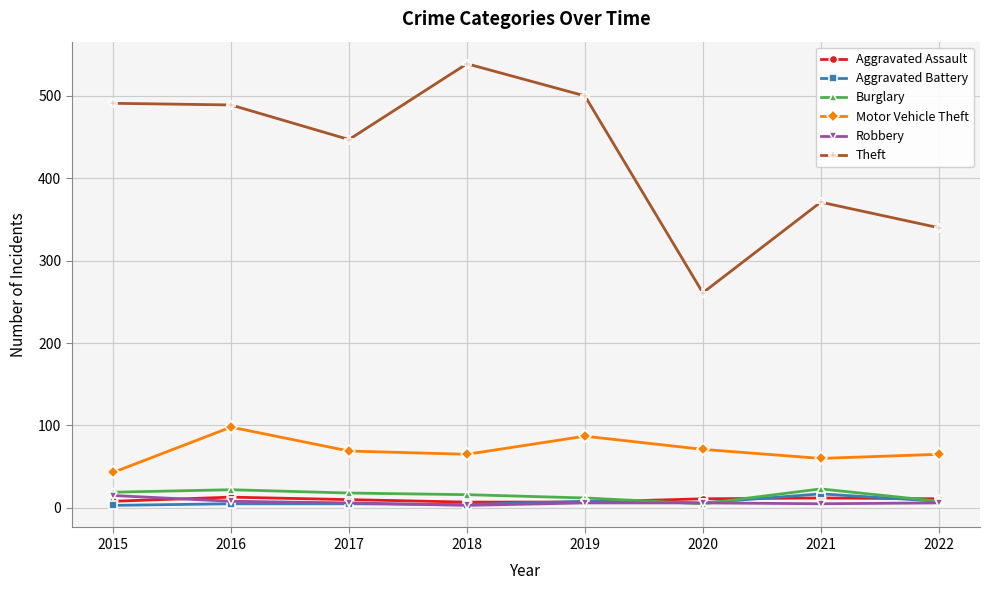

What is the difference between the maximum and minimum values in the Burglary series?

18